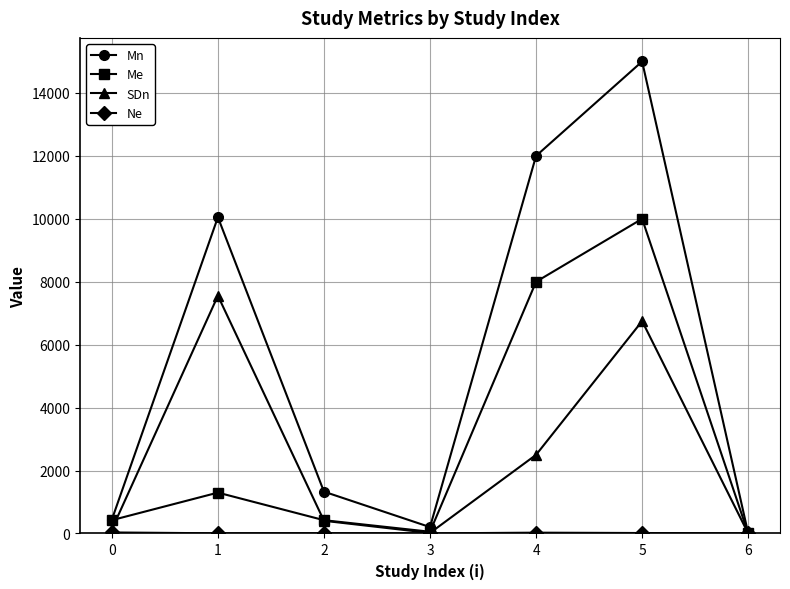

How many data points in SDn are above 403?

4